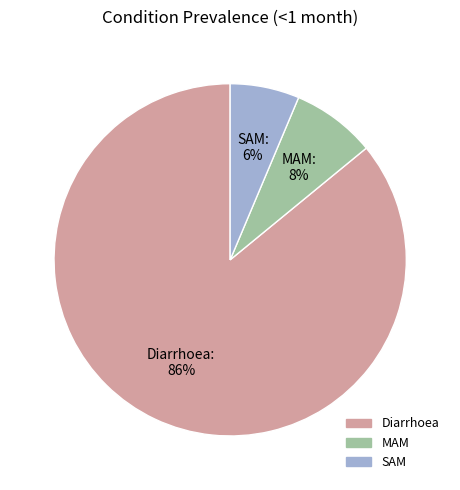

To the nearest percent, what is the average slice percentage?

33%